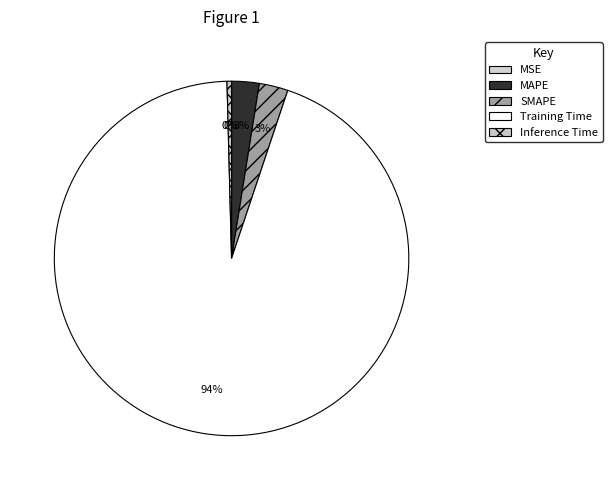

Count the number of slices in the pie.

5